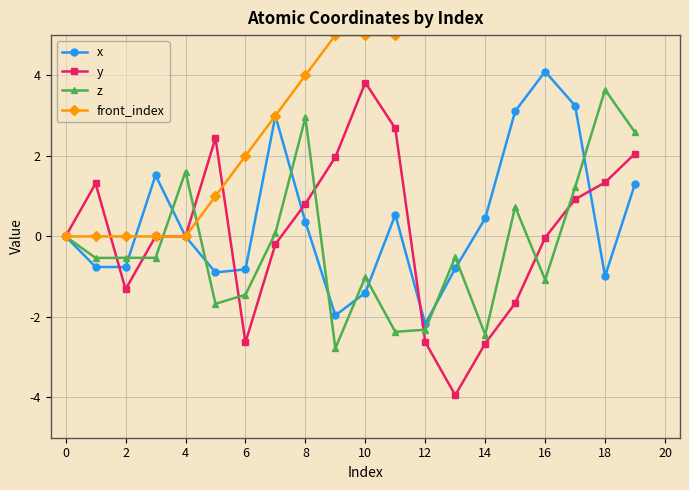

How many lines are shown in the chart?

4